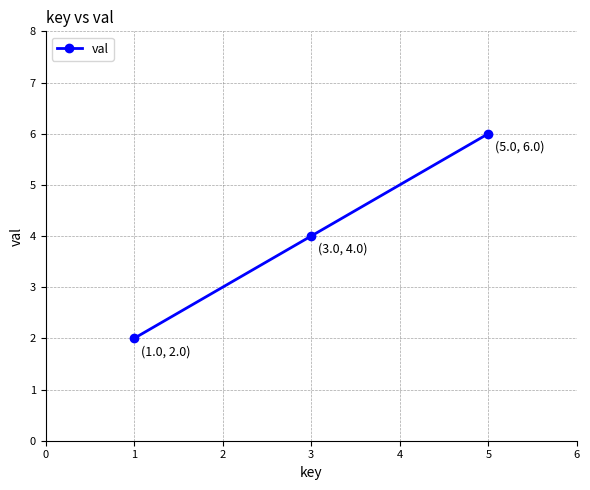

How many values are below 4?

1